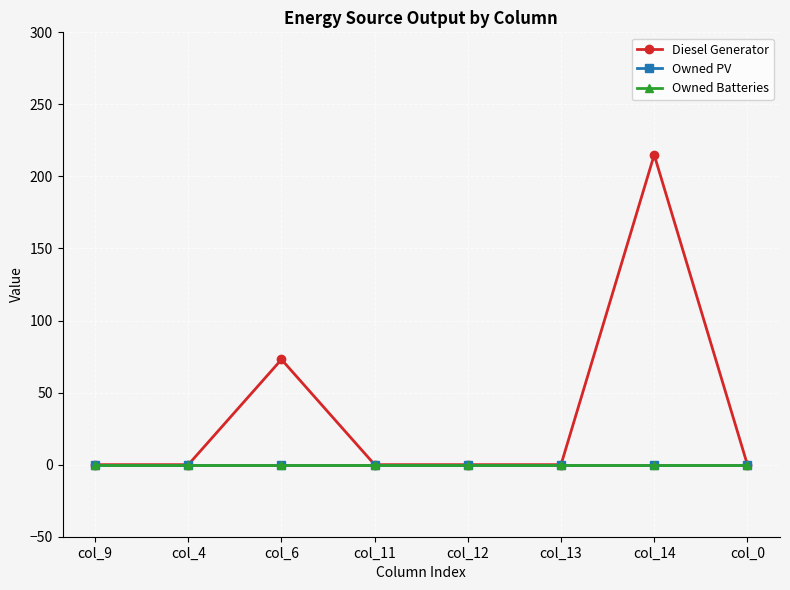

Is this an area chart (filled region under the line)?

No